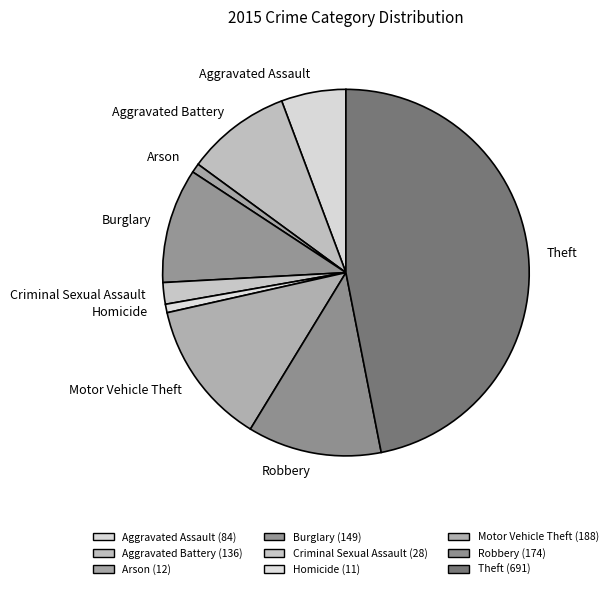

Is there any slice that represents more than half of the pie?

No